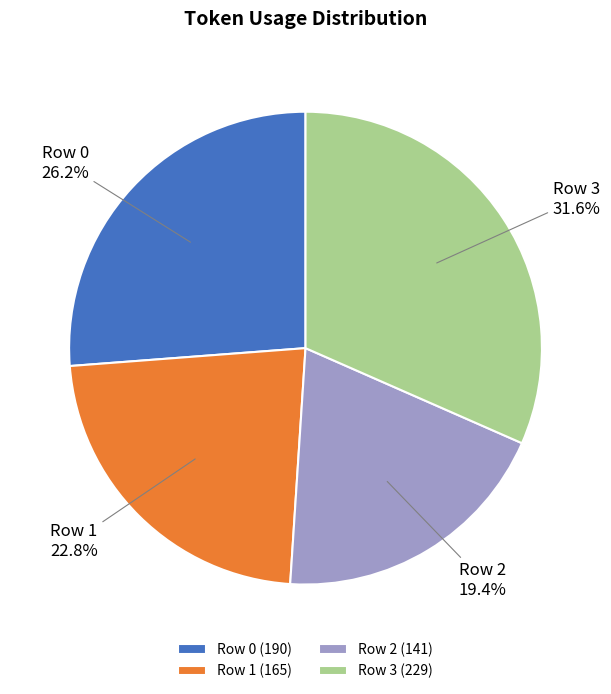

How many slices are in this pie chart?

4